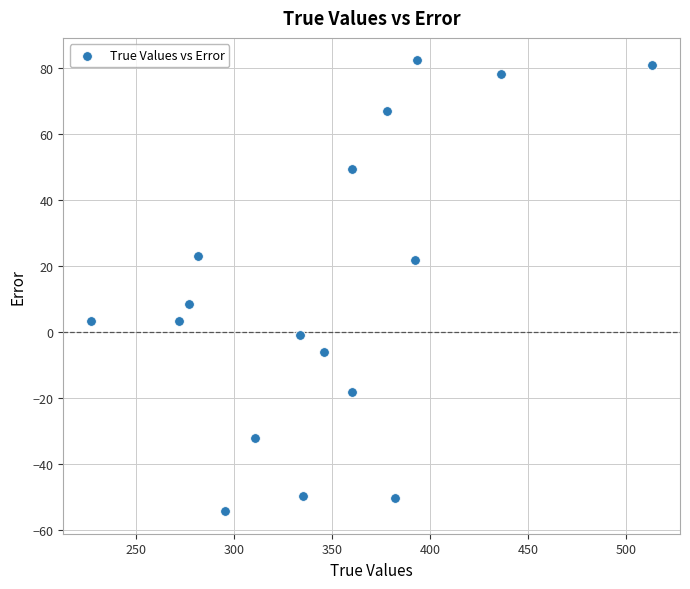

What is the range of Y values (max minus min)?

136.4